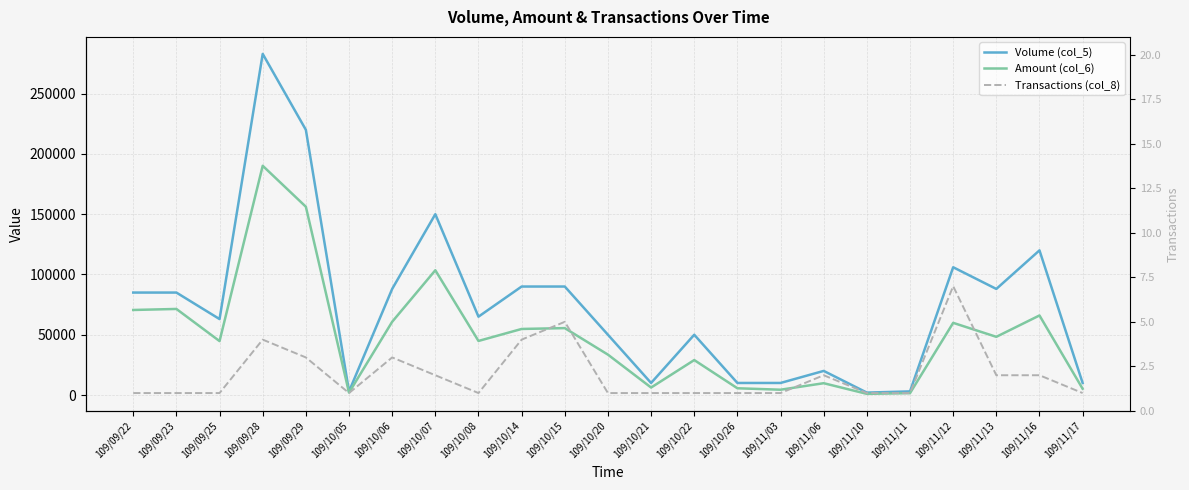

Rank the categories by Volume (col_5) value from lowest to highest.

109/11/10, 109/10/05, 109/11/11, 109/10/21, 109/10/26, 109/11/03, 109/11/17, 109/11/06, 109/10/20, 109/10/22, 109/09/25, 109/10/08, 109/09/22, 109/09/23, 109/10/06, 109/11/13, 109/10/14, 109/10/15, 109/11/12, 109/11/16, 109/10/07, 109/09/29, 109/09/28